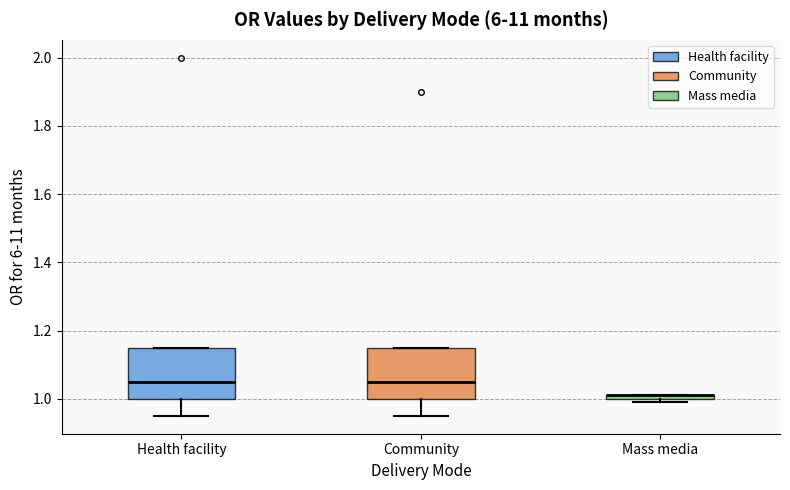

Where does the lower whisker of the box for Health facility end on the y-axis? The values are not printed on the chart, so give them approximately, as read against the axis.

0.96